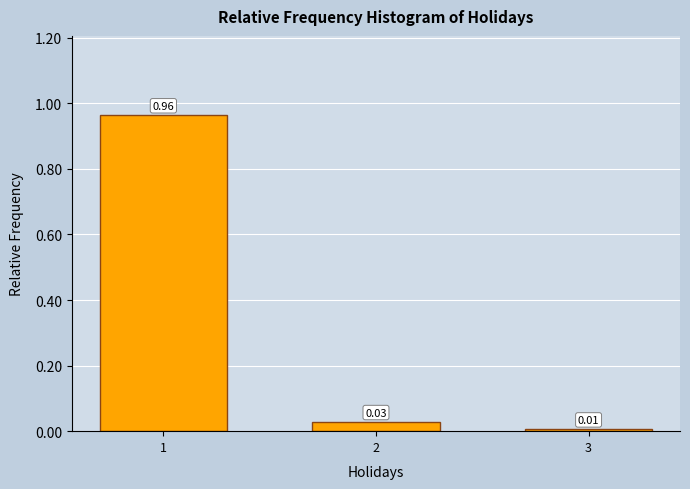

What is the difference between the values at 2 and 1?

0.9